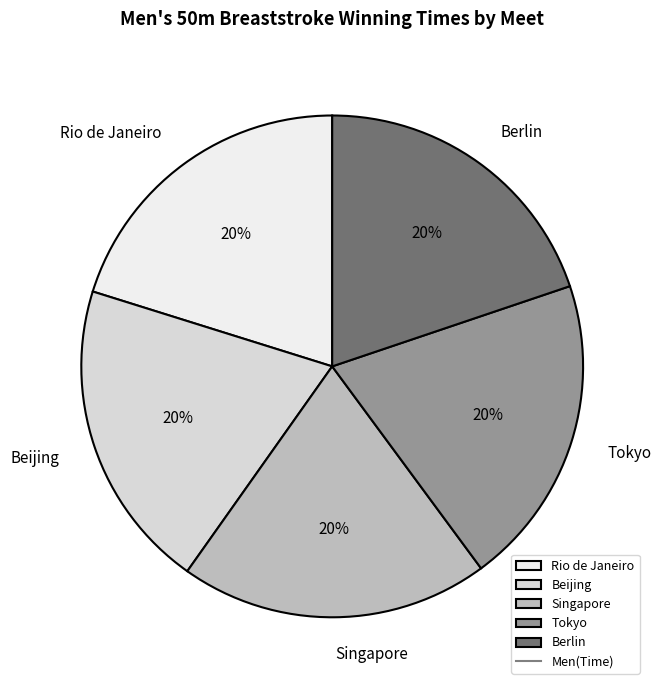

Count the number of slices in the pie.

5